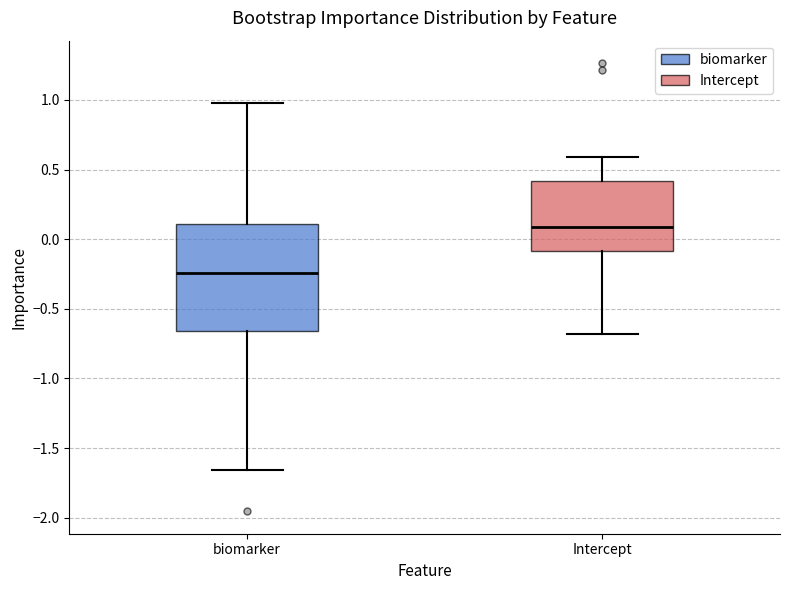

Reading left to right, read every box against the y-axis: the position of its median line, the range the box covers, and the ends of its whiskers. The values are not printed on the chart, so give them approximately, as read against the axis.

biomarker: median -0.25, box -0.65 to 0.10, whiskers -1.65 to 1.00
Intercept: median 0.10, box -0.10 to 0.40, whiskers -0.70 to 0.60